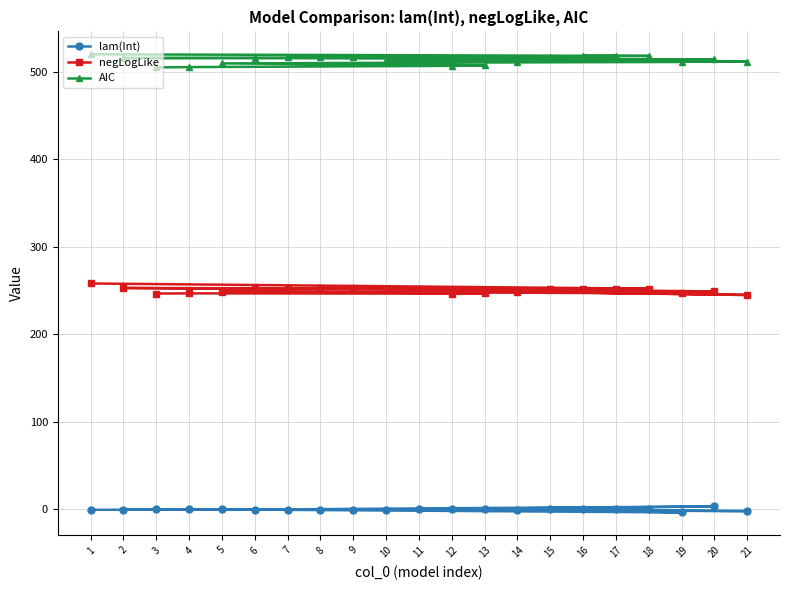

How many lines are shown in the chart?

3